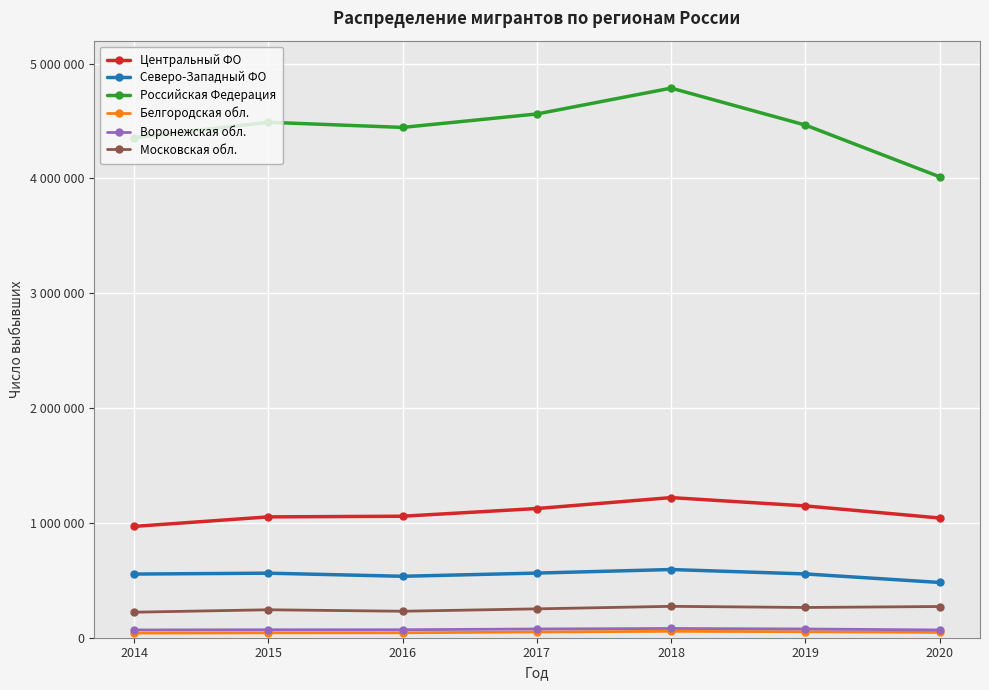

What is the difference between the second highest and minimum values in the Белгородская обл. series?

11931